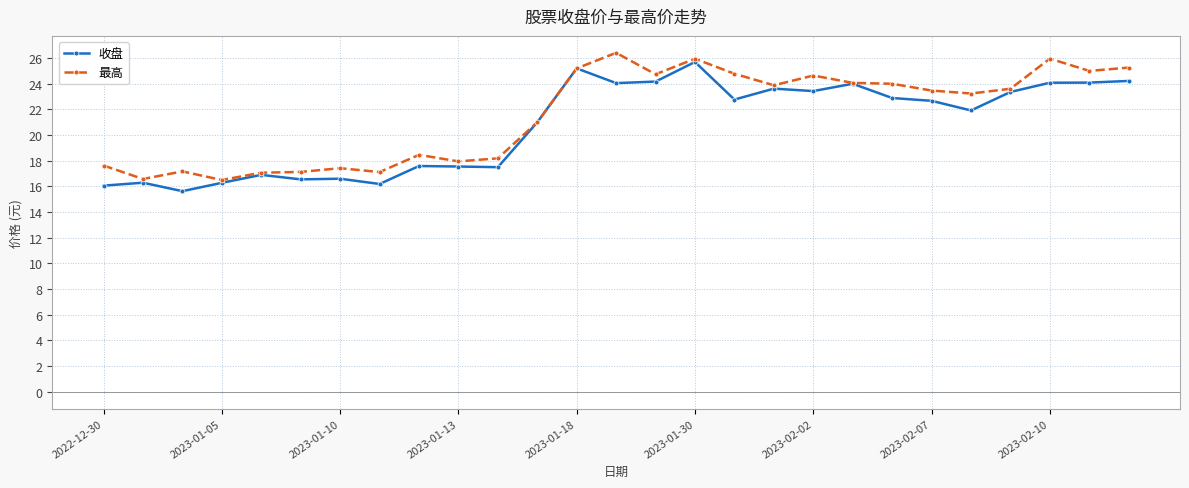

What is the highest value of the 收盘 series?

25.7